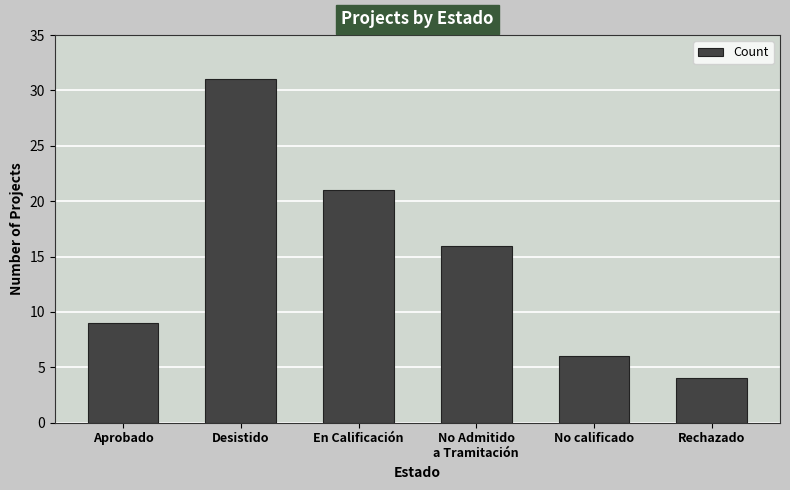

List the labels in order of value, smallest first.

Rechazado, No calificado, Aprobado, No Admitido
a Tramitación, En Calificación, Desistido